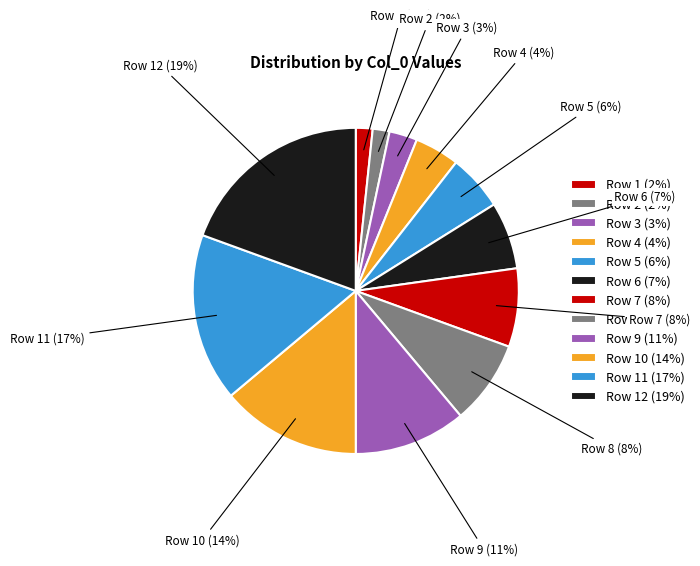

Between Row 6 (7%) and Row 8 (8%), which is larger?

Row 8 (8%)